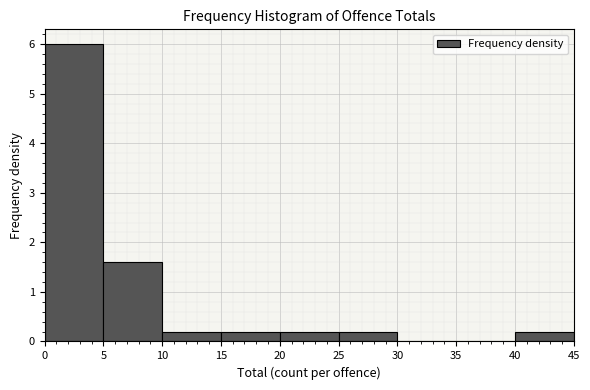

Reading left to right, list every bar in this chart as the range it spans on the x-axis followed by its height. The values are not printed on the chart, so give them approximately, as read against the axis.

0 to 5: 6.0
5 to 10: 1.6
10 to 15: 0.2
15 to 20: 0.2
20 to 25: 0.2
25 to 30: 0.2
30 to 35: 0
35 to 40: 0
40 to 45: 0.2